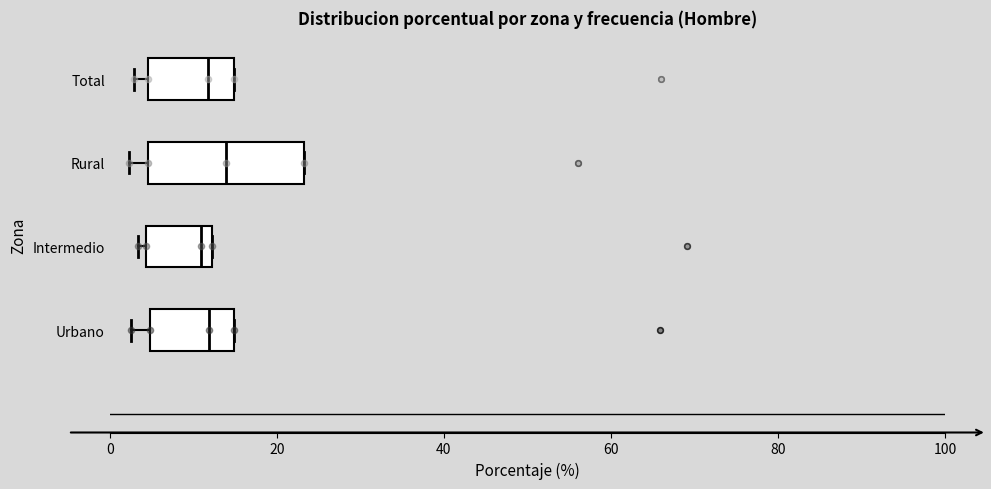

Comparing the boxes themselves (not the whiskers), which one is the widest?

Rural